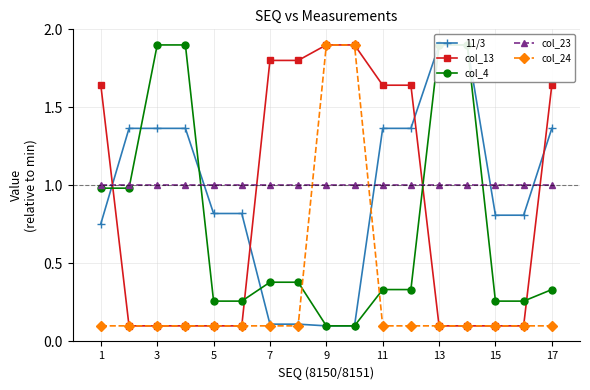

What is the approximate value of col_4 at 1?

1.0